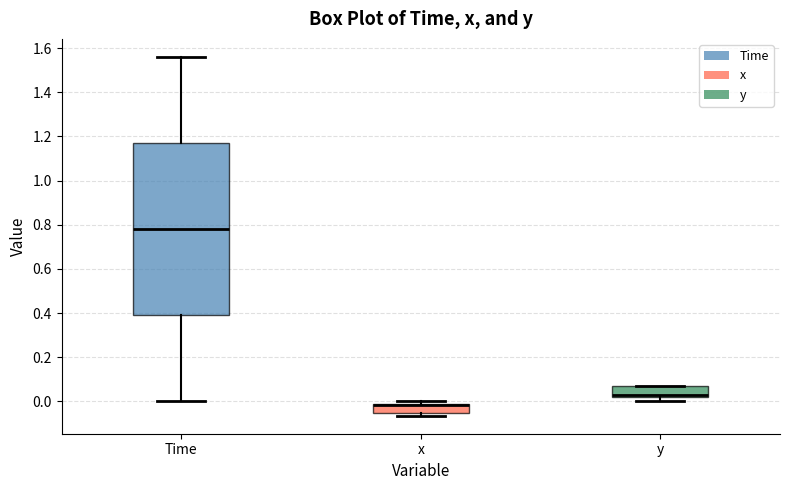

Where is the lower edge of the box for y on the y-axis? The values are not printed on the chart, so give them approximately, as read against the axis.

0.02